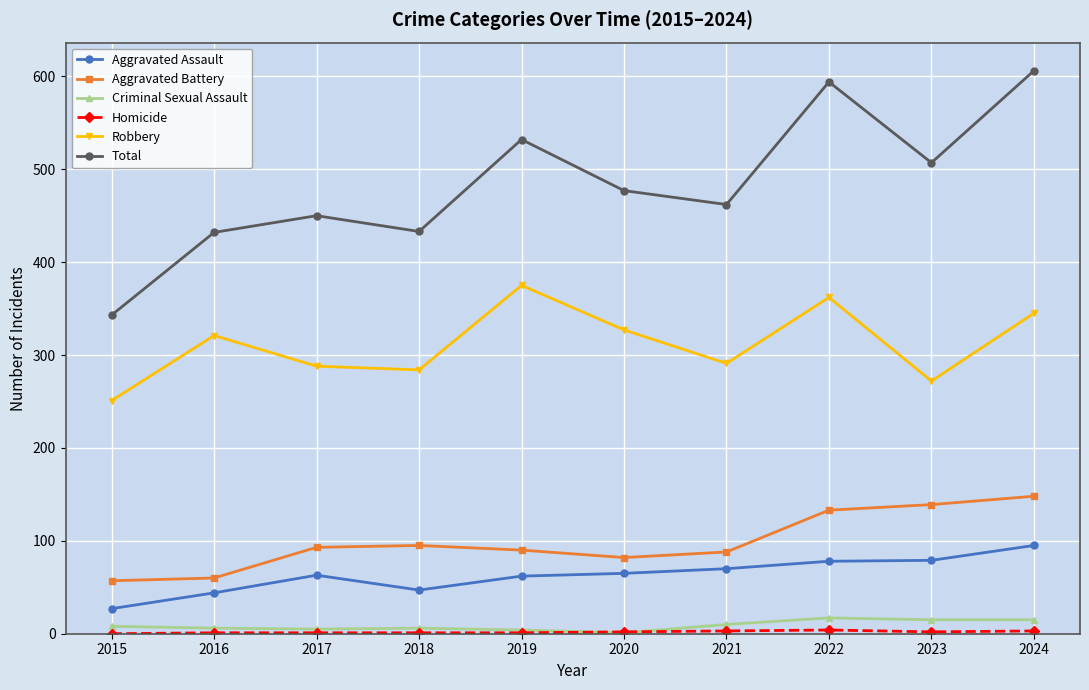

How many distinct data groups are displayed?

6